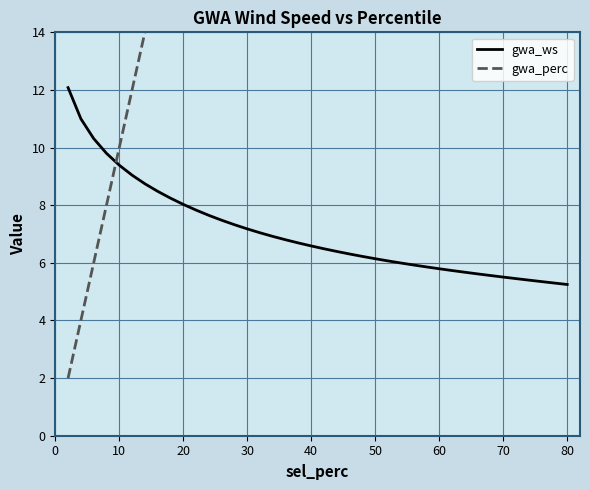

How many lines are shown in the chart?

2